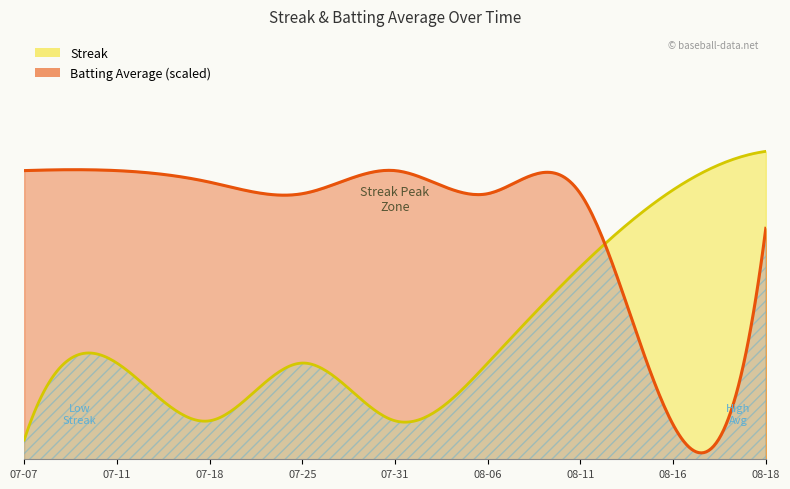

What is the label of the 9th point from the right?

2010-07-07